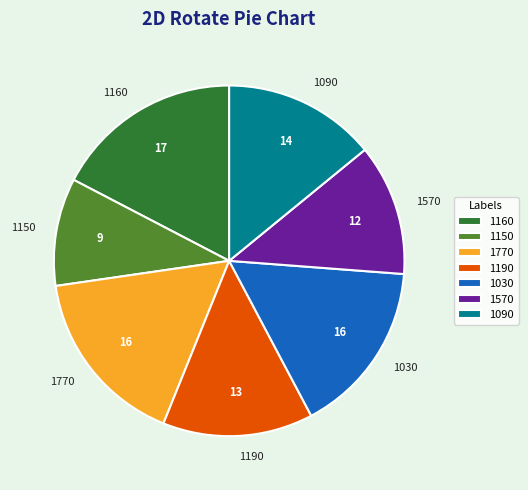

True or false: 1570 accounts for 12% of the total.

True